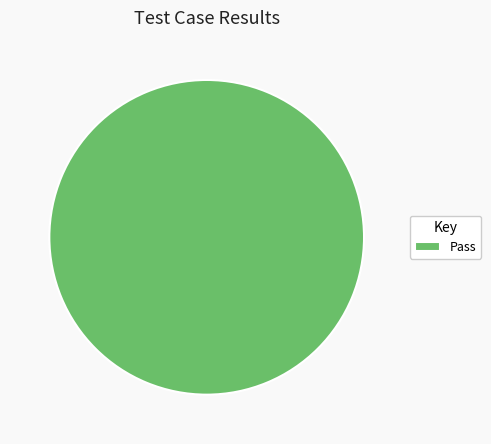

Is it true that Pass is 100% of the pie?

True